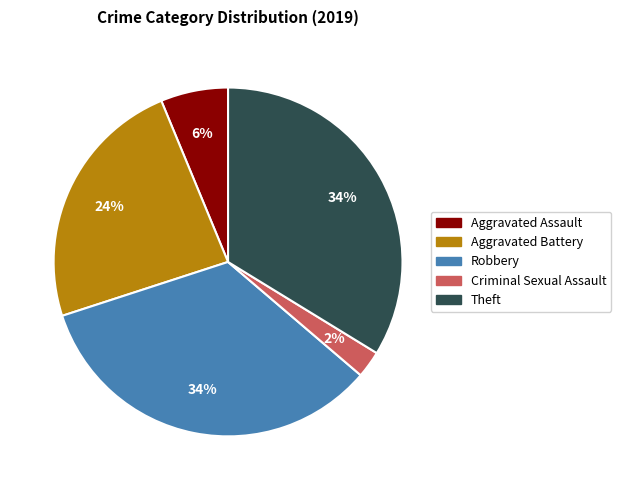

Is it true that Theft is 34% of the pie?

True